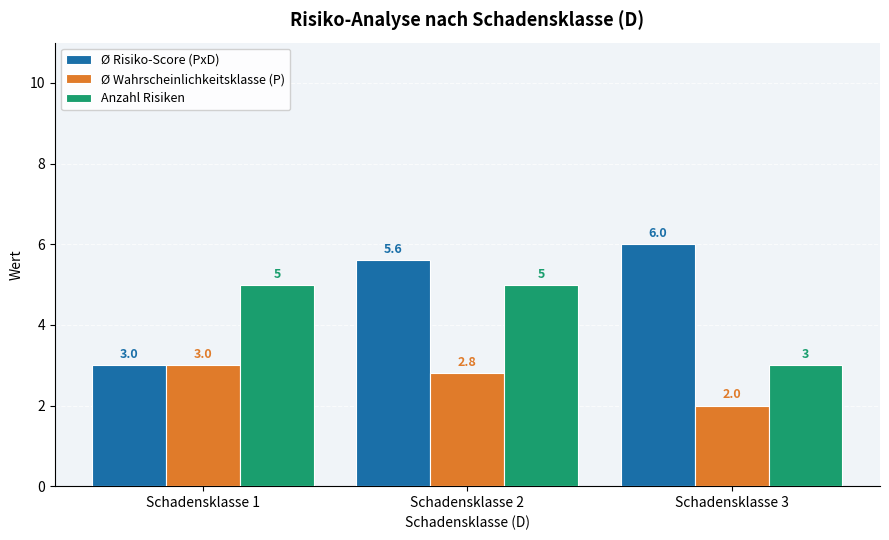

What is the sum of all Ø Risiko-Score (PxD) values?

14.6